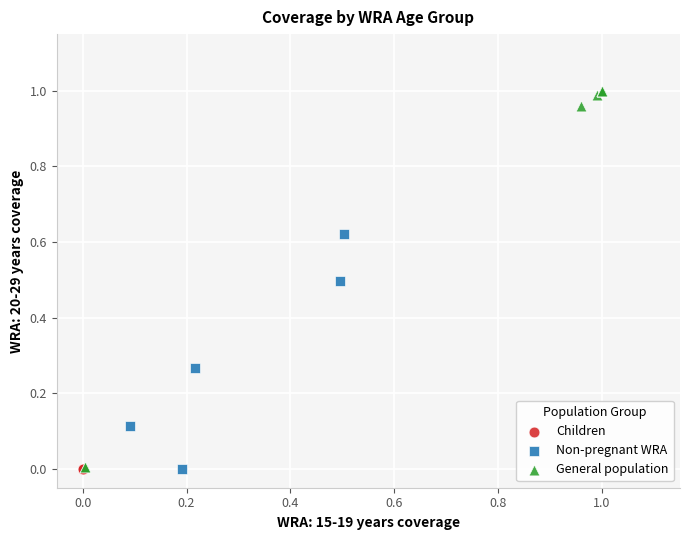

Which series contains the highest Y value?

General population